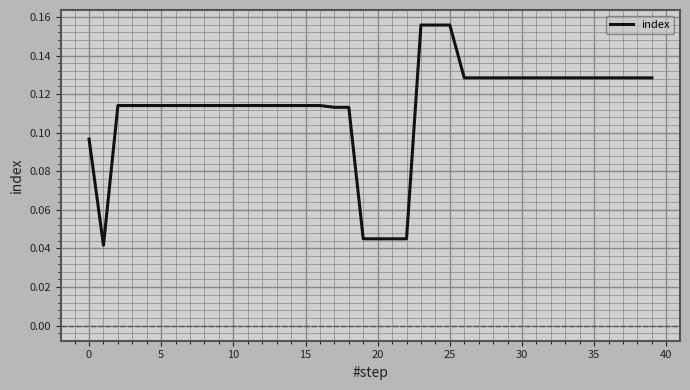

Does the chart display data point markers on the line(s)?

No